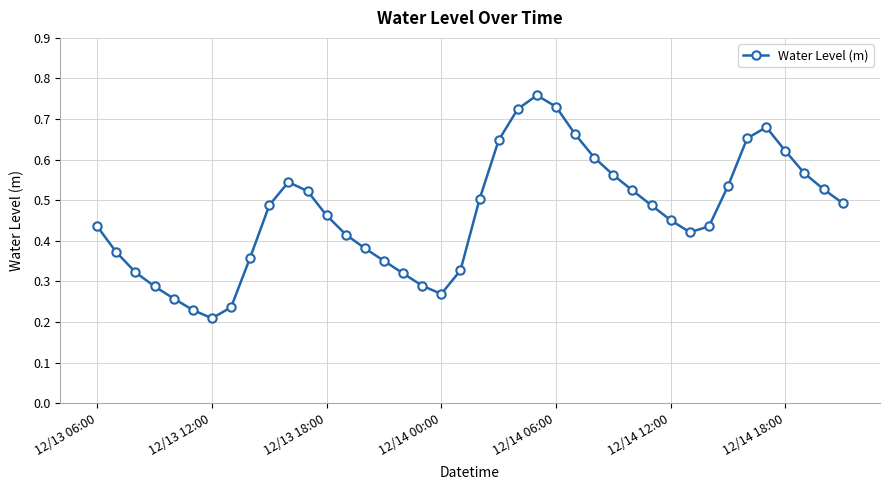

How many interior local valleys (lower than both neighbors) does the data have?

3